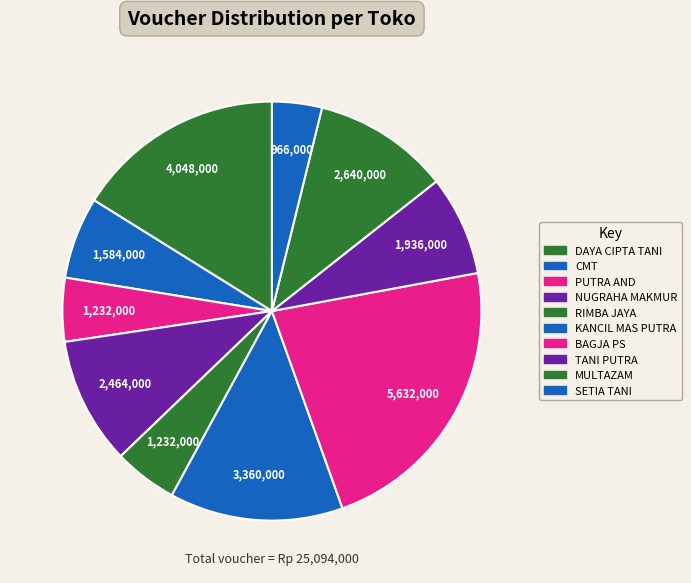

How many segments does this pie chart have?

10